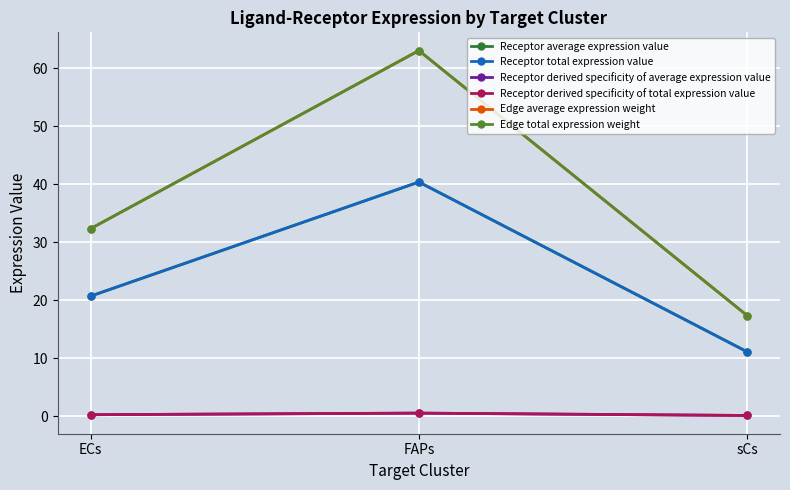

Does the chart have visible grid lines?

Yes